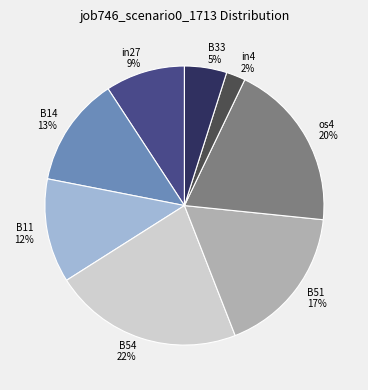

Does any single category account for the majority?

No